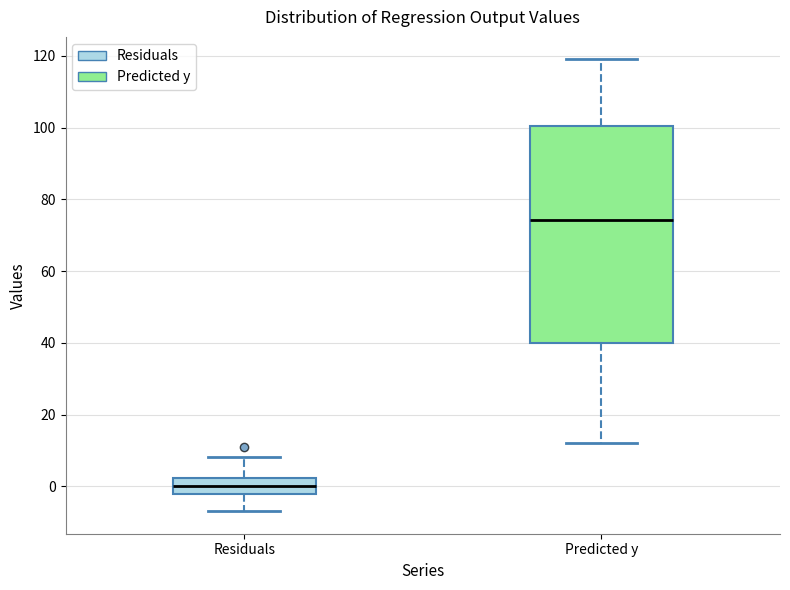

Reading left to right, transcribe this box plot: for each box, give where its median line is, the range the box spans, and where its two whiskers end, as read against the y-axis. The values are not printed on the chart, so give them approximately, as read against the axis.

Residuals: median 0, box -2 to 2, whiskers -6 to 8
Predicted y: median 74, box 40 to 100, whiskers 12 to 120